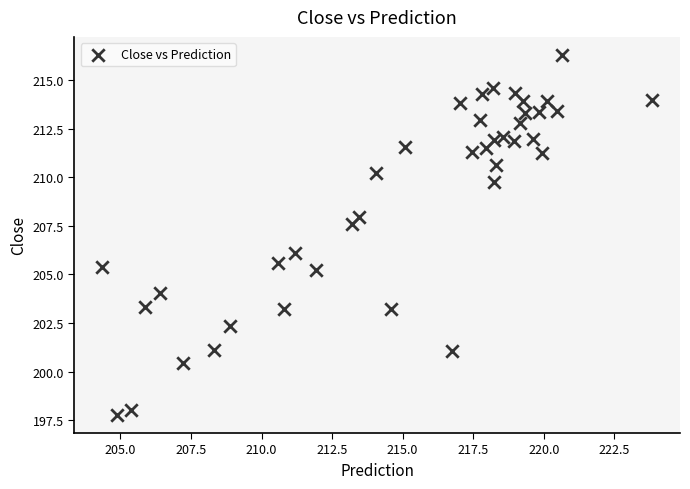

What Y value in the scatter plot is closest to 207?

207.6